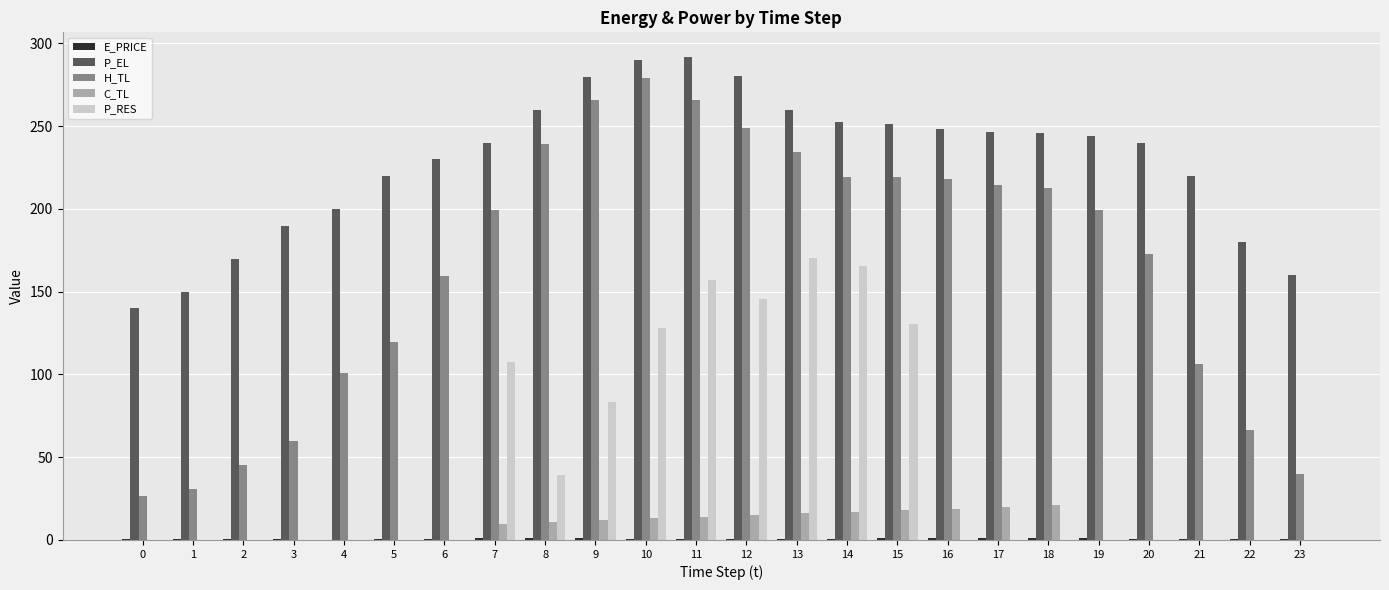

How many series are shown in this chart?

5